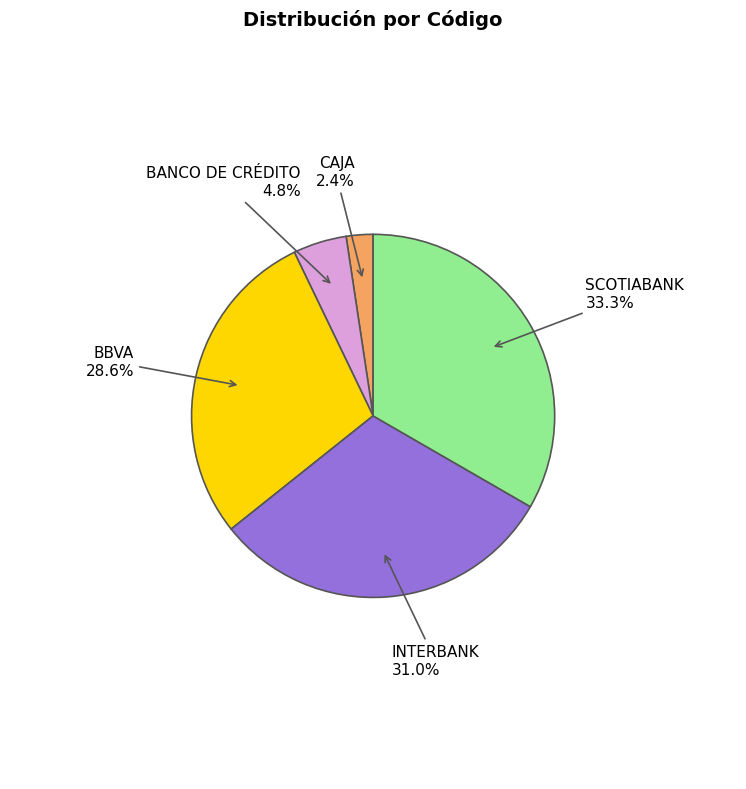

What percentage is NOT represented by BANCO DE CRÉDITO?

95.2%